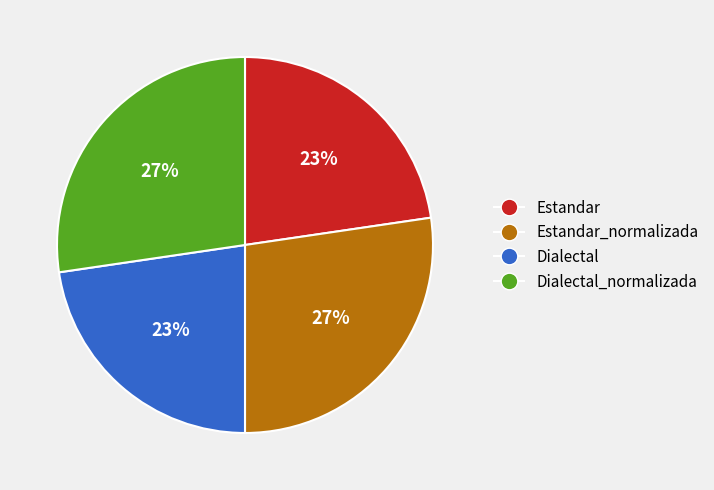

What is the ratio of the value at Dialectal_normalizada to the value at Dialectal?

1.2